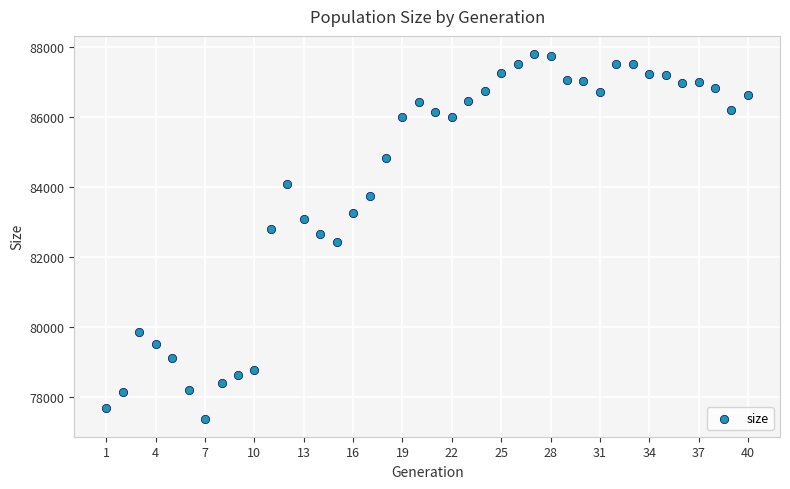

What is the range of X values (max minus min)?

39